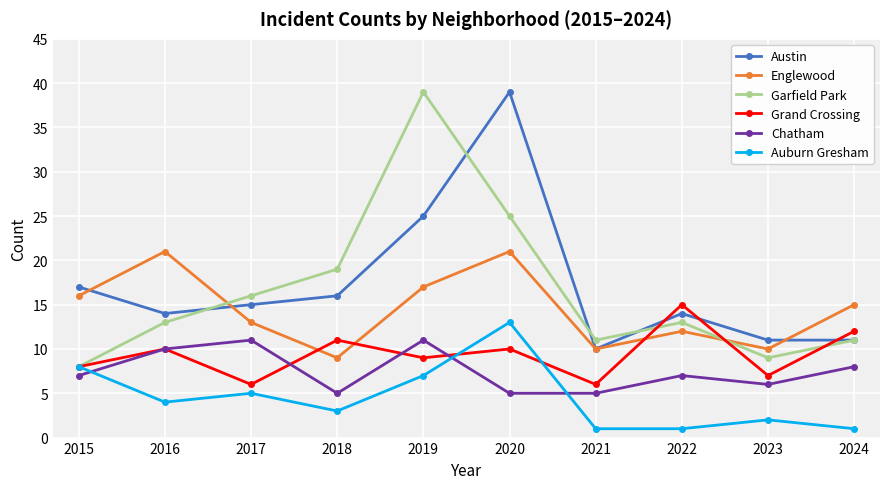

How many lines are shown in the chart?

6